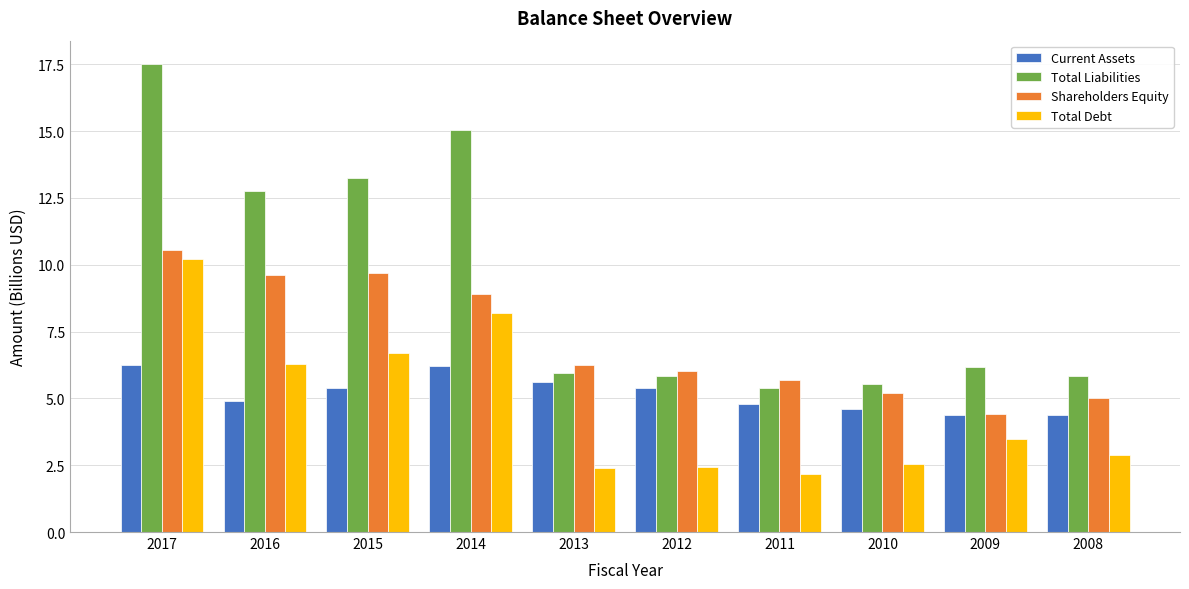

How many distinct data groups are displayed?

4